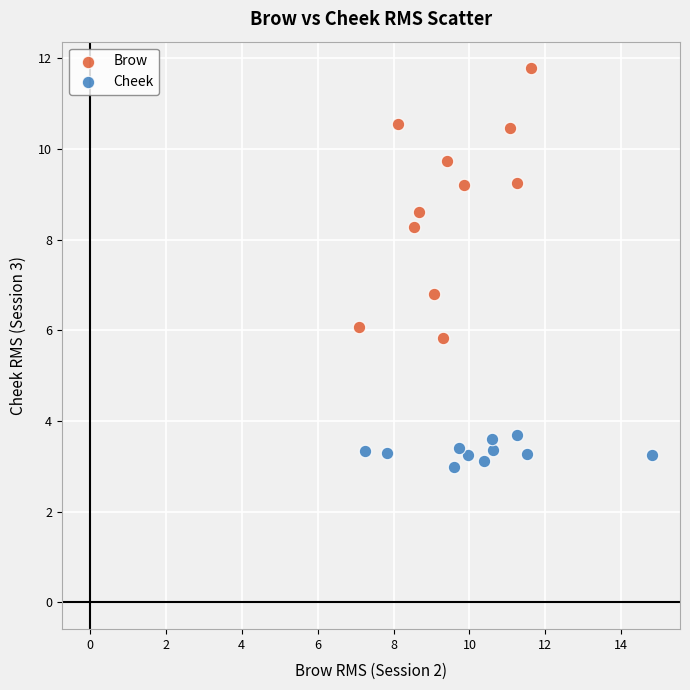

Which series has the widest spread of Y values?

Brow